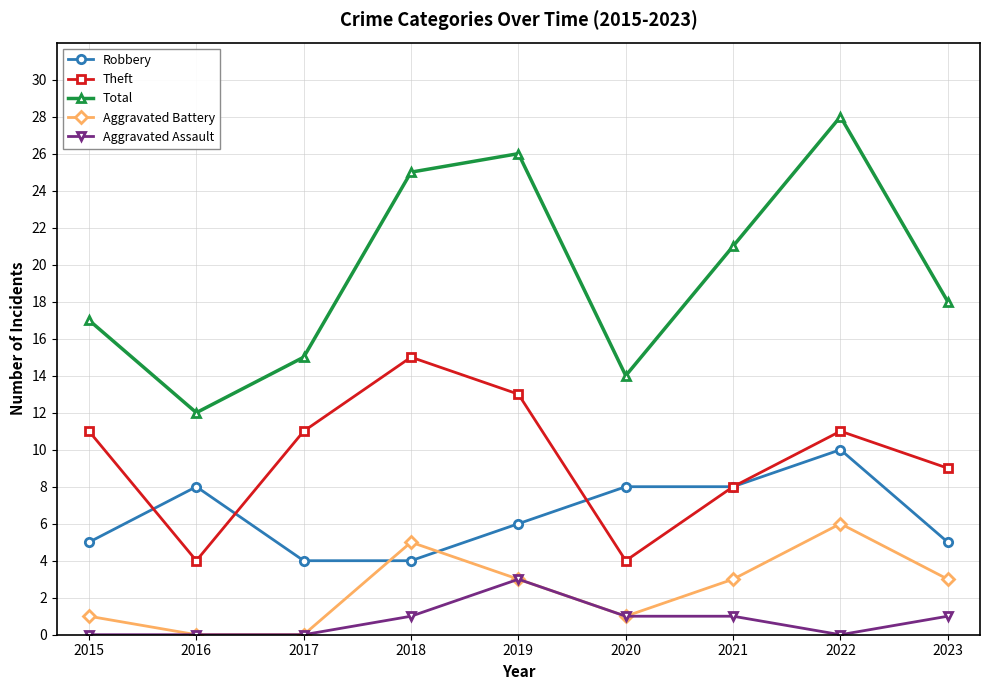

The Robbery series shows 10 at 2022. True or false?

True